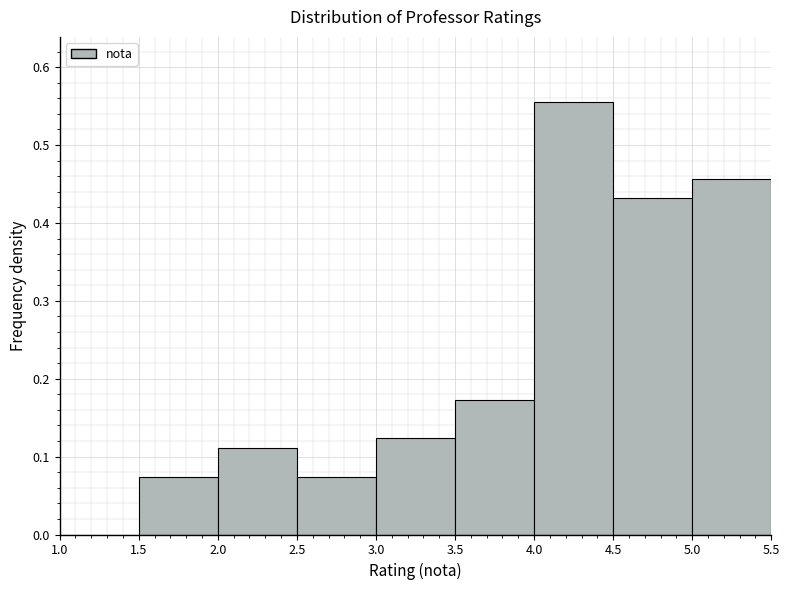

Which range on the x-axis has the tallest bar?

4.0 to 4.5